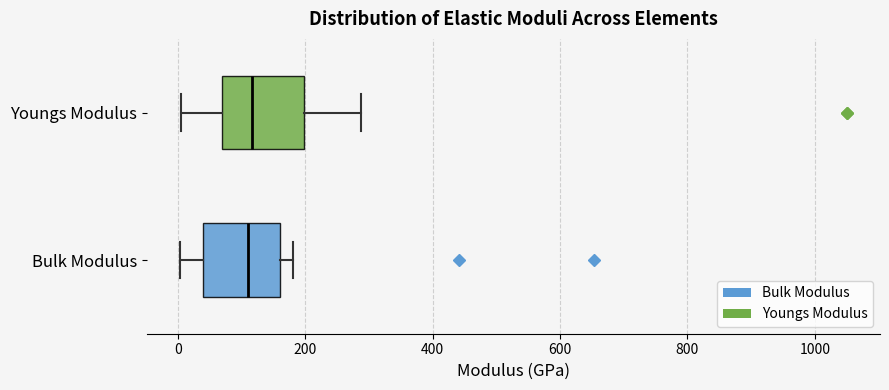

Where is the left edge of the box for Youngs Modulus on the x-axis? The values are not printed on the chart, so give them approximately, as read against the axis.

60